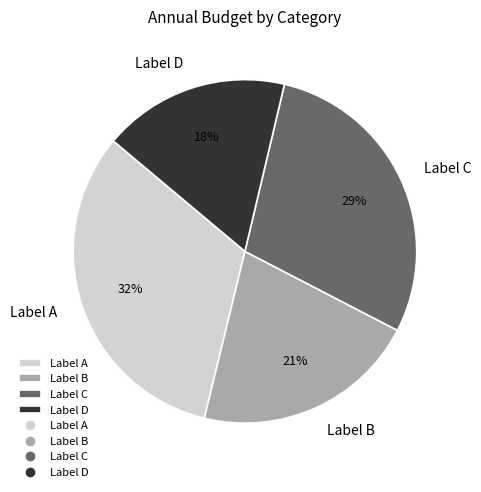

The Label D slice represents 18% of the pie. True or false?

True